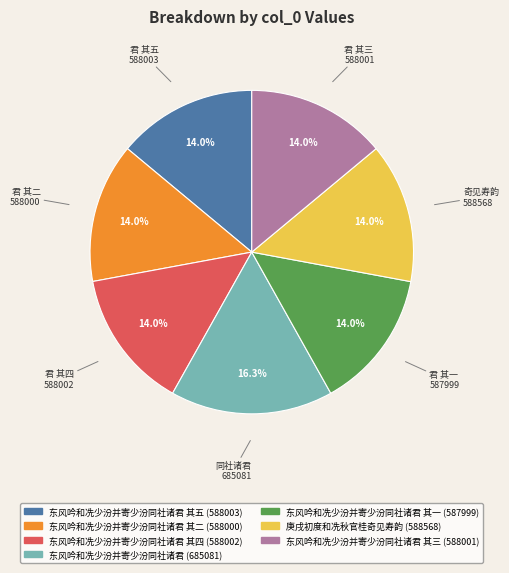

Does any single category account for the majority?

No